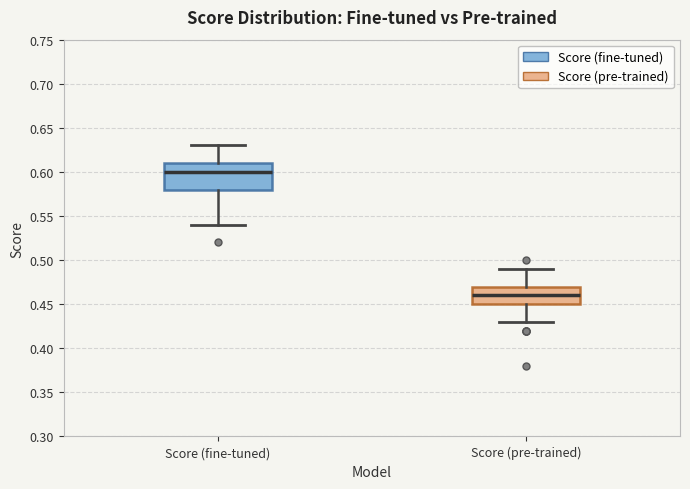

Reading left to right, transcribe this box plot: for each box, give where its median line is, the range the box spans, and where its two whiskers end, as read against the y-axis. The values are not printed on the chart, so give them approximately, as read against the axis.

Score (fine-tuned): median 0.60, box 0.58 to 0.61, whiskers 0.54 to 0.63
Score (pre-trained): median 0.46, box 0.45 to 0.47, whiskers 0.43 to 0.49